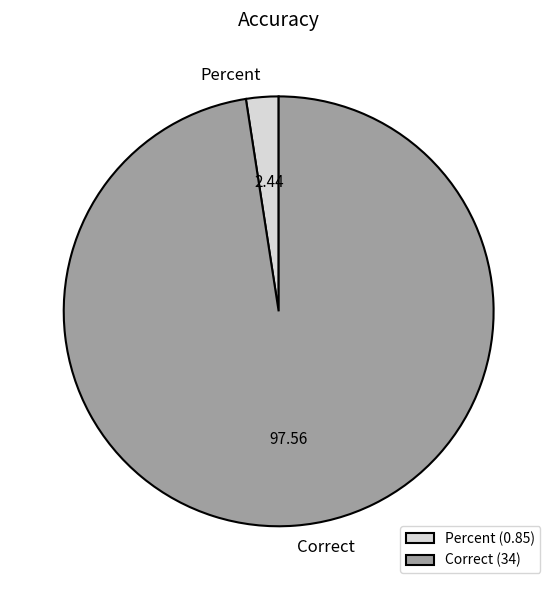

Is there a majority slice in this chart?

Yes